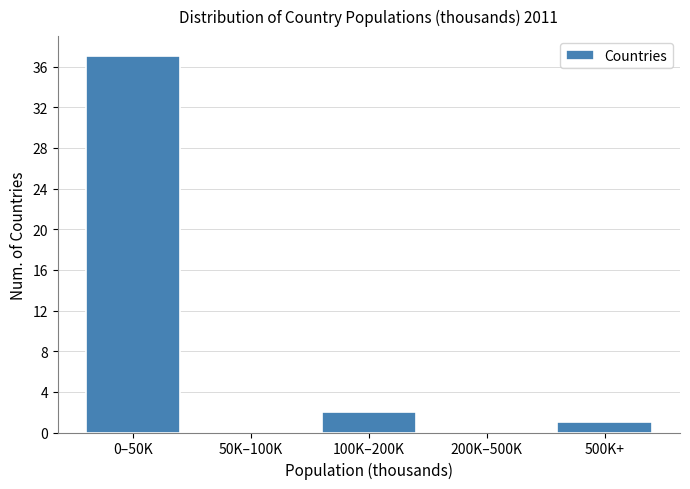

Reading right to left, list all the values displayed in this chart.

500K+=1	200K–500K=0	100K–200K=2	50K–100K=0	0–50K=37